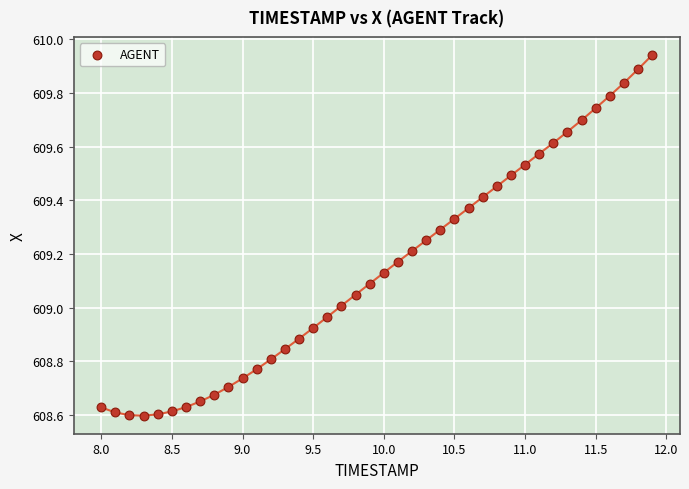

What is the range of Y values (max minus min)?

1.3